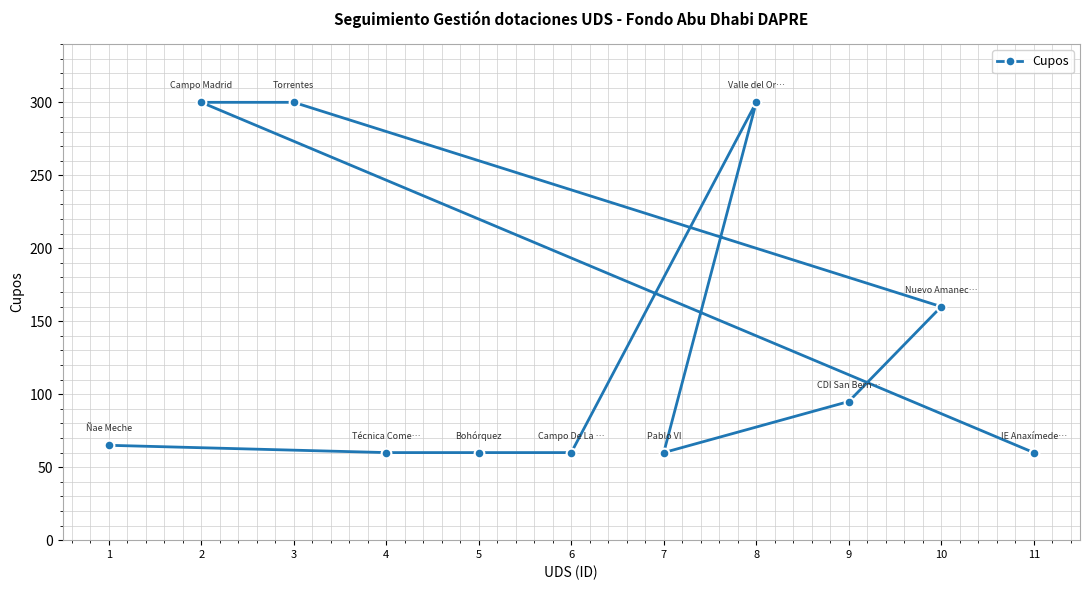

List the labels in order of value, largest first.

8, 3, 2, 10, 9, 1, 4, 5, 6, 7, 11